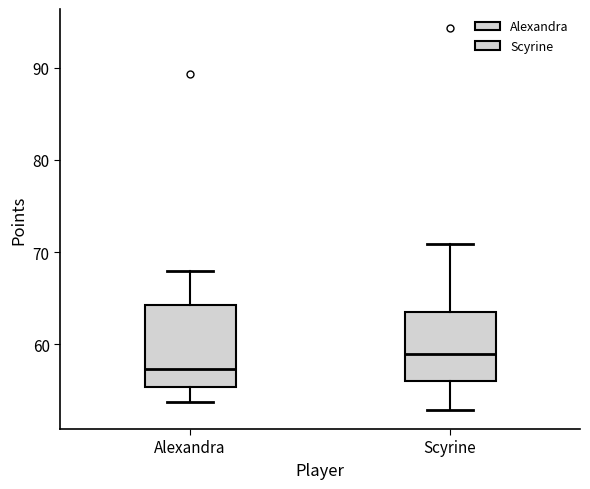

Which box's median line is the lowest?

Alexandra